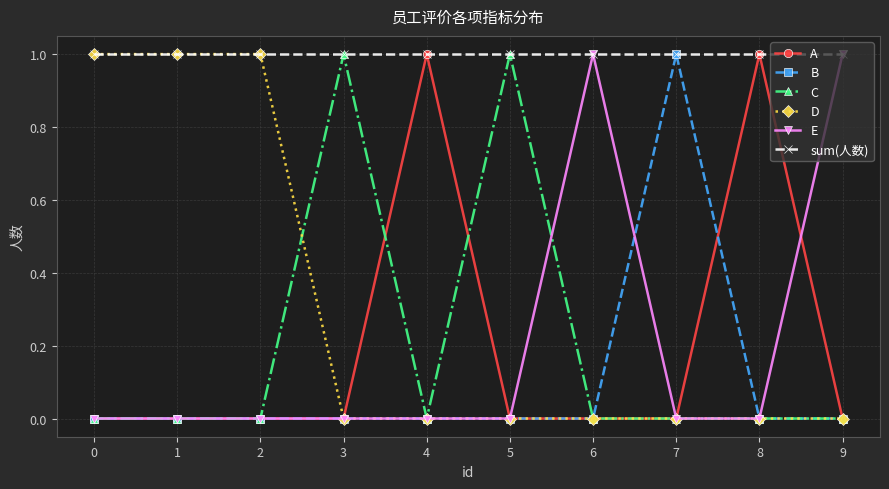

What is the value of the sum(人数) point at the 2nd from the left?

1